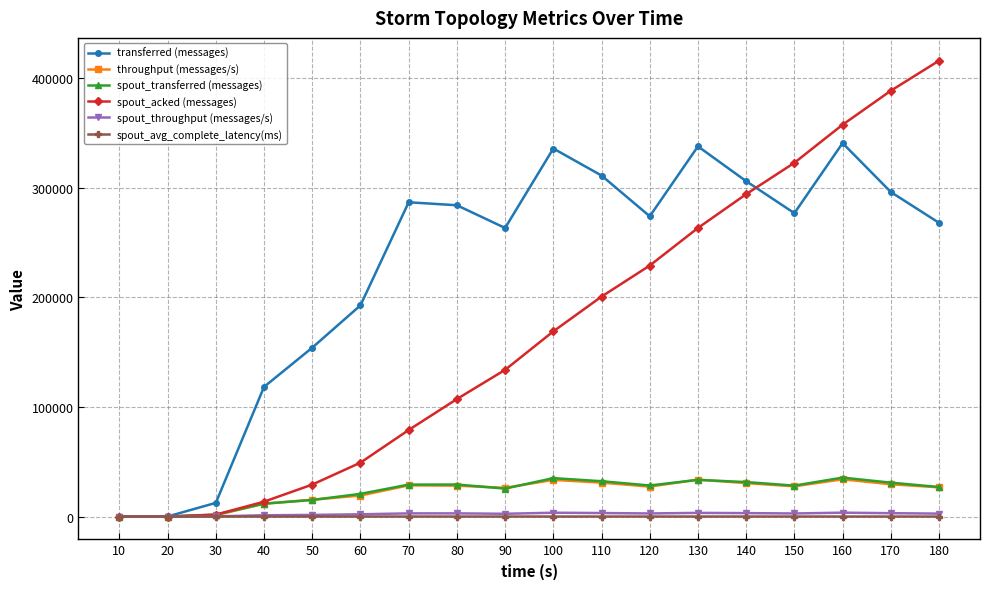

Which series has the largest total across all categories?

transferred (messages)